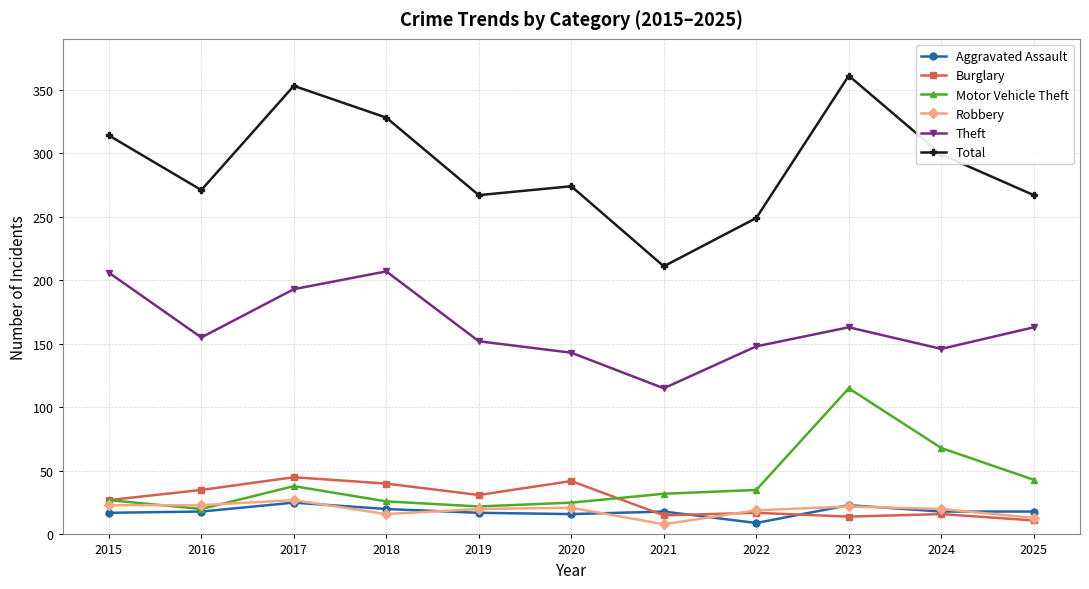

What is the spread (max minus min) of values at 2020?

258